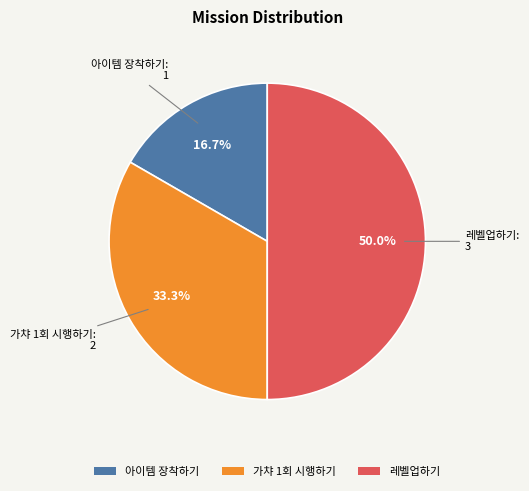

To the nearest percent, what is the combined percentage of 레벨업하기 and 가챠 1회 시행하기?

83%